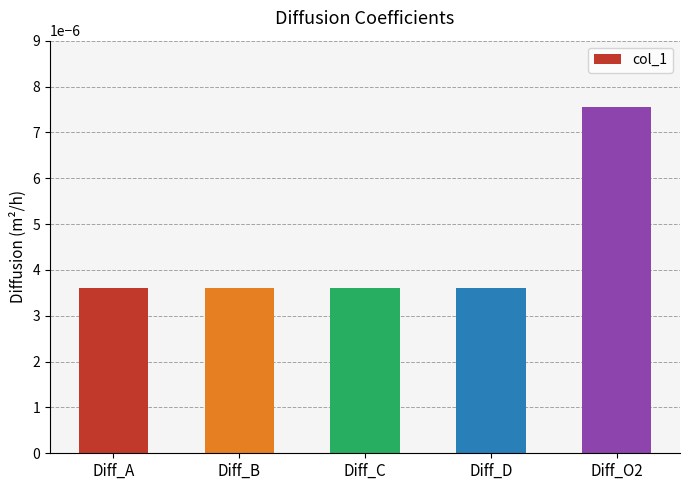

Are the bars horizontal?

No